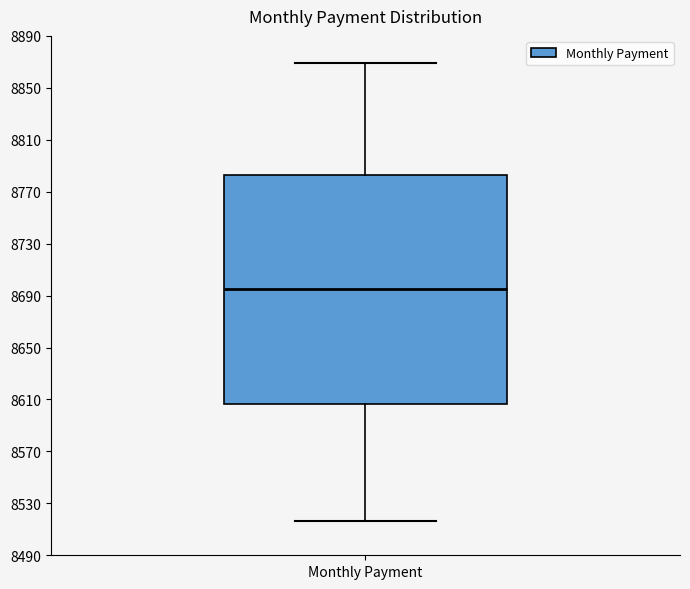

Transcribe this box plot: give where the median line is, the range the box spans, and where the two whiskers end, as read against the y-axis. The values are not printed on the chart, so give them approximately, as read against the axis.

median 8695, box 8605 to 8785, whiskers 8515 to 8870